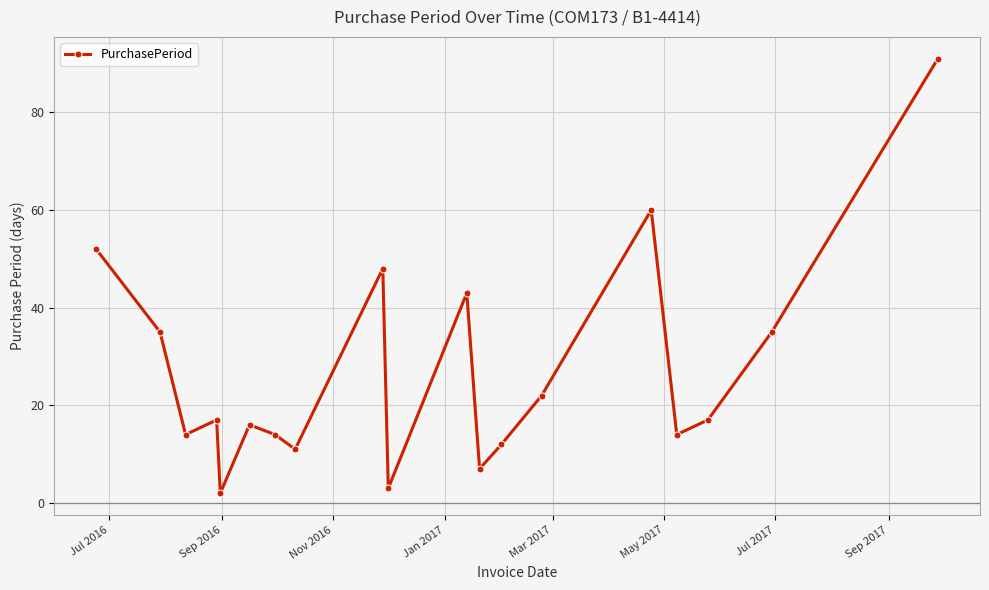

How many interior local valleys (lower than both neighbors) does the data have?

6